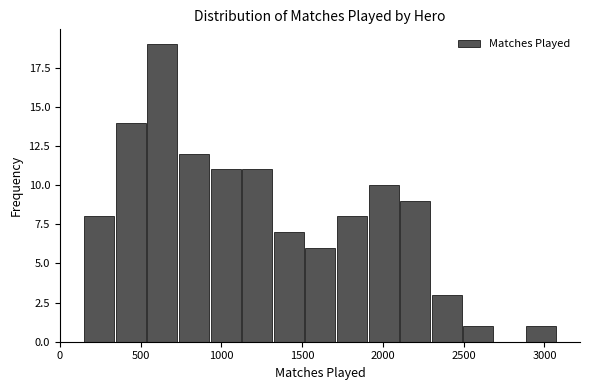

Around what value on the x-axis is the tallest bar? Give the approximate position of its centre, as read against the axis.

650